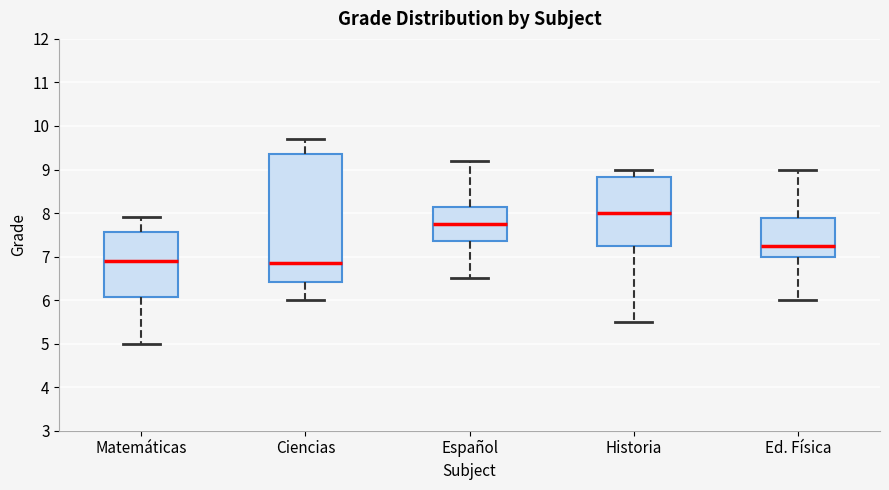

Comparing the boxes themselves (not the whiskers), which one is the tallest?

Ciencias